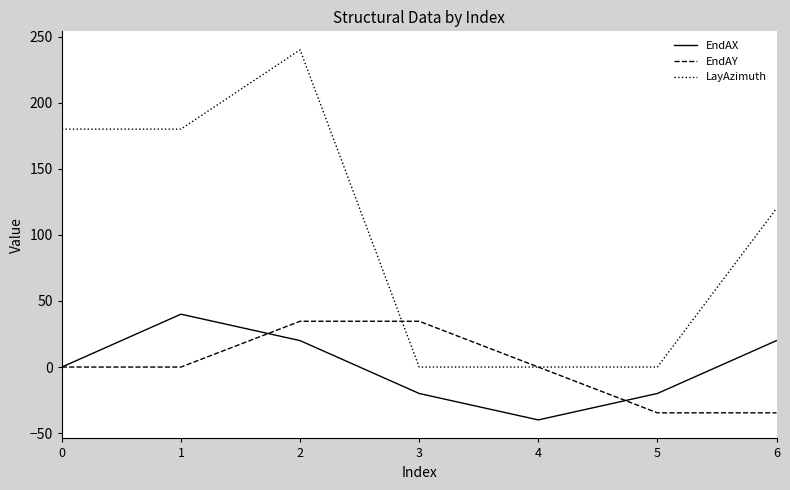

Which series has the largest total across all categories?

LayAzimuth